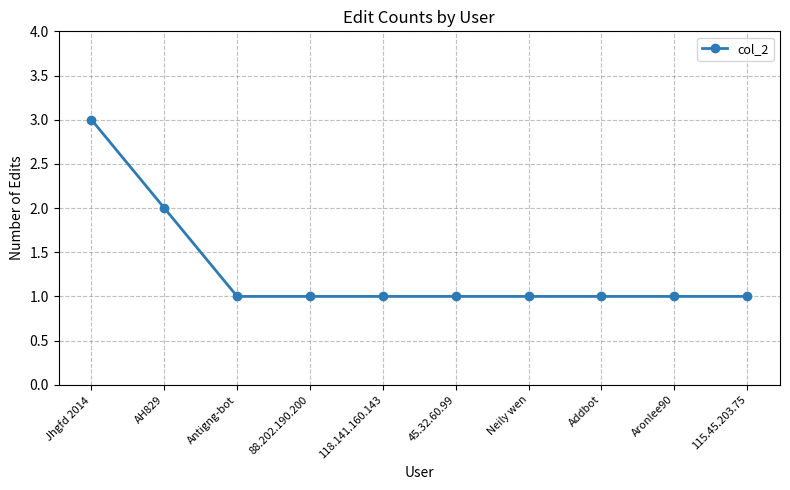

The chart shows a value of 1 at 88.202.190.200. True or false?

True